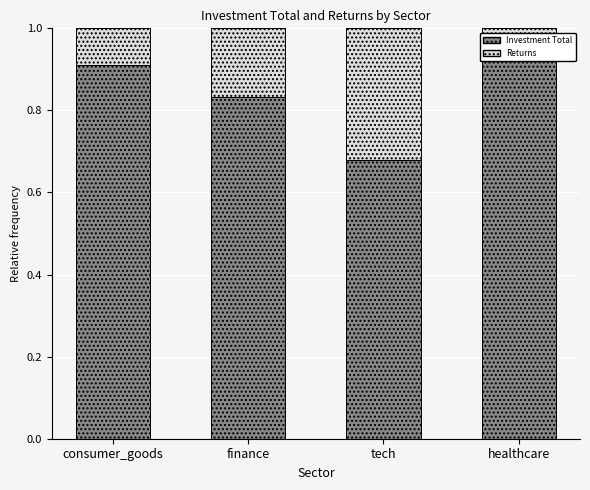

Which series changed the most between consumer_goods and finance?

Investment Total